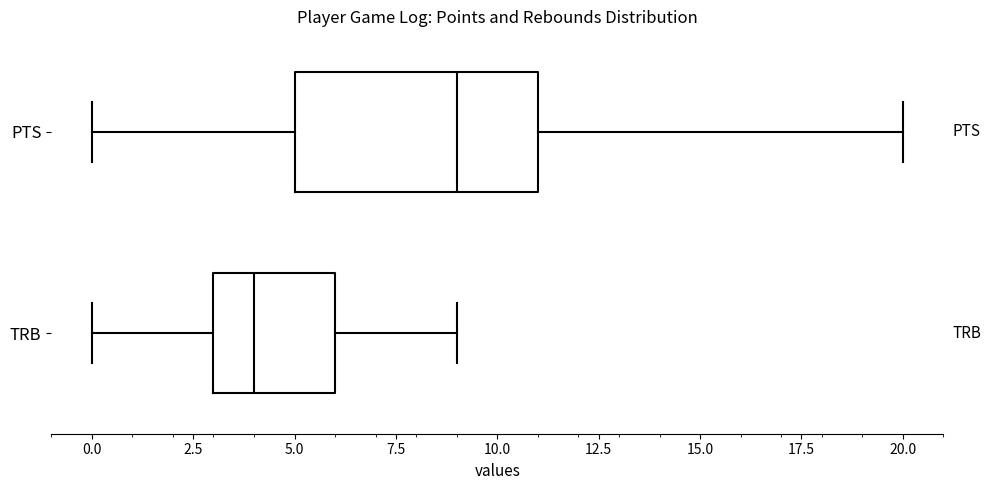

Where is the right edge of the box for TRB on the x-axis? The values are not printed on the chart, so give them approximately, as read against the axis.

6